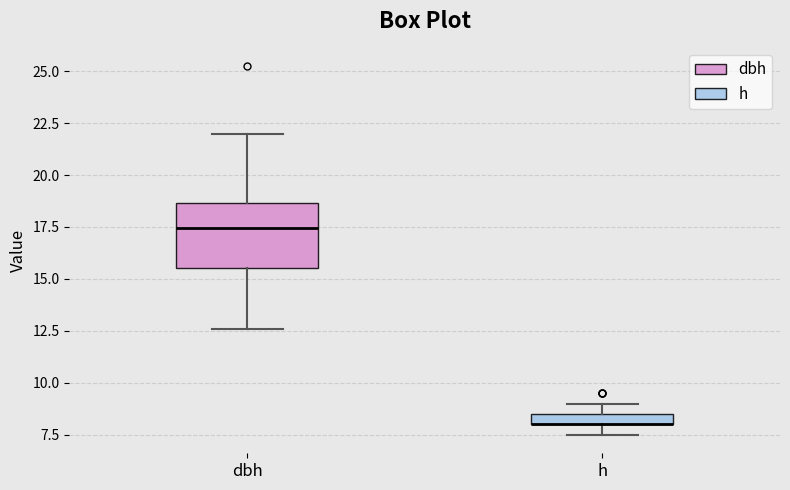

Which box is the tallest, from its lower edge to its upper edge?

dbh